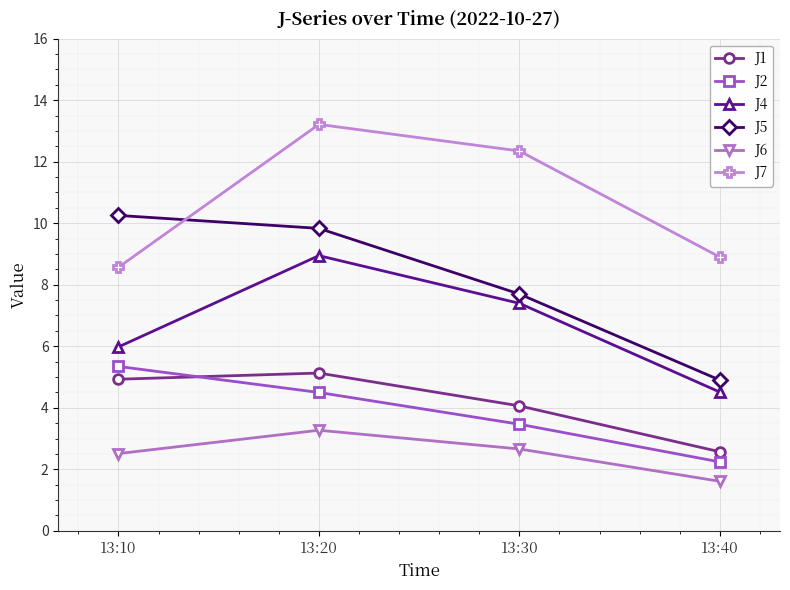

Is the value of J2 at 13:20 greater than the value of J5 at 13:30?

No